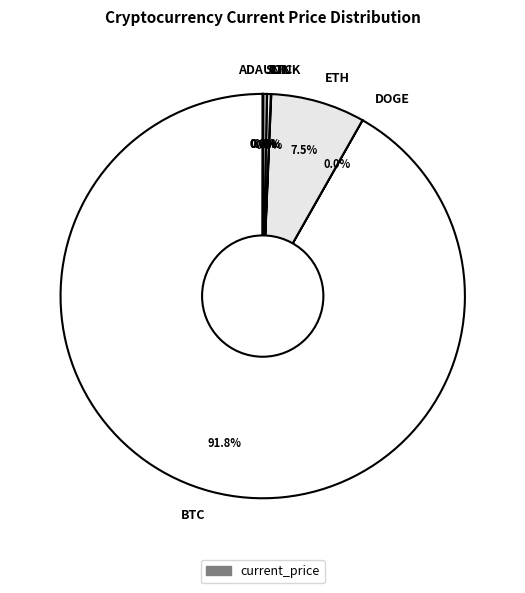

How many segments does this pie chart have?

8